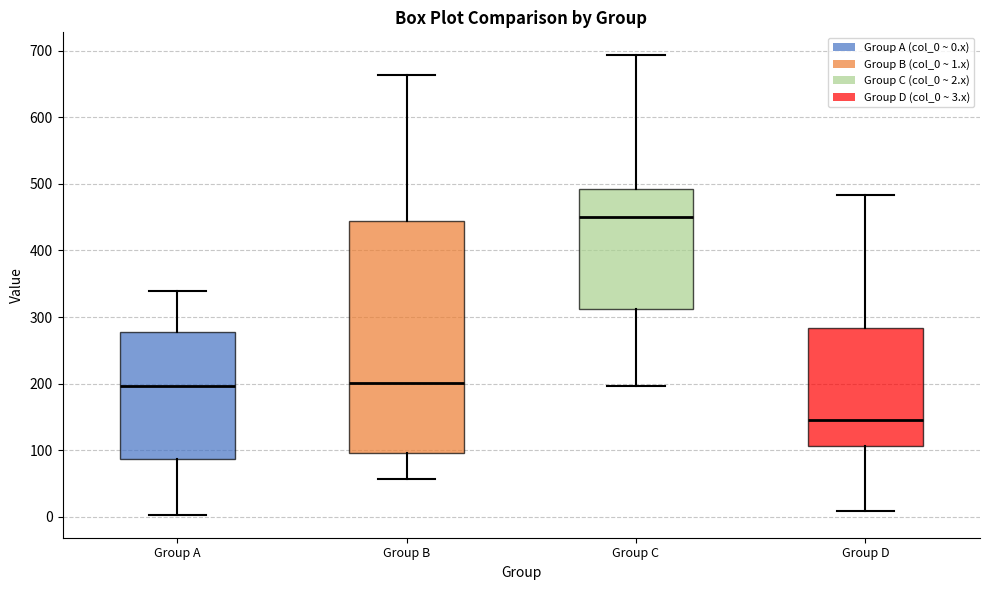

Which box is the tallest, from its lower edge to its upper edge?

Group B